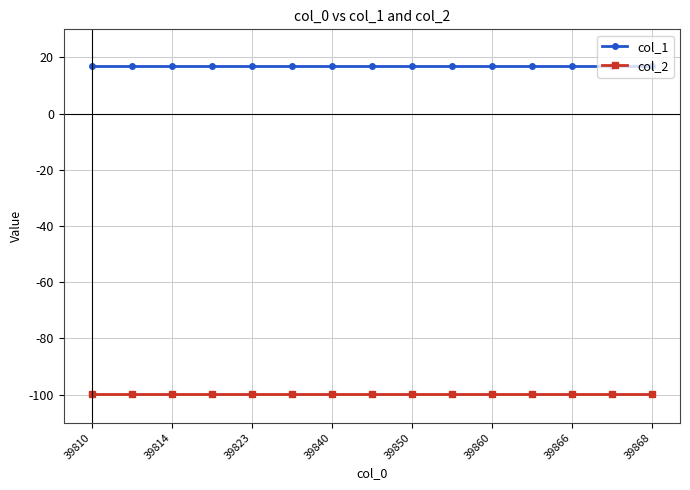

What are all the series names shown in the legend?

col_1, col_2